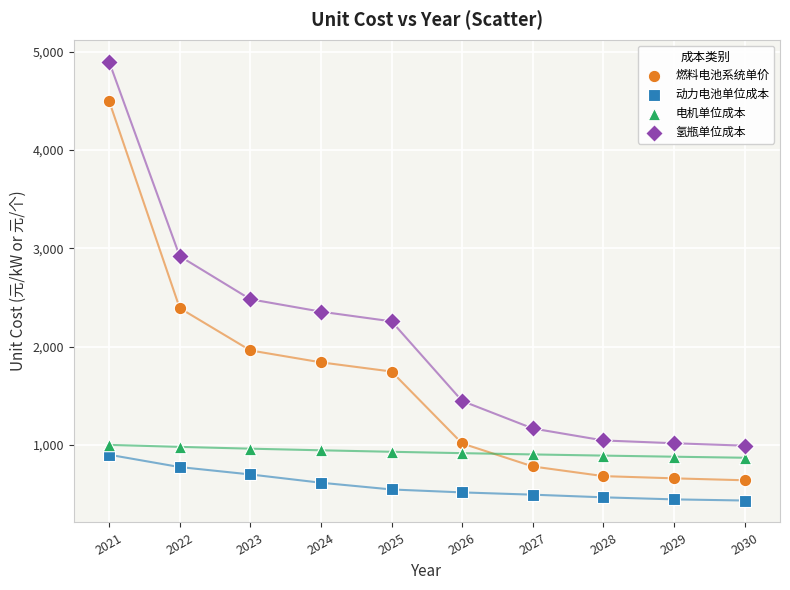

Across all data points, what is the range of Y values (max minus min)?

4466.1